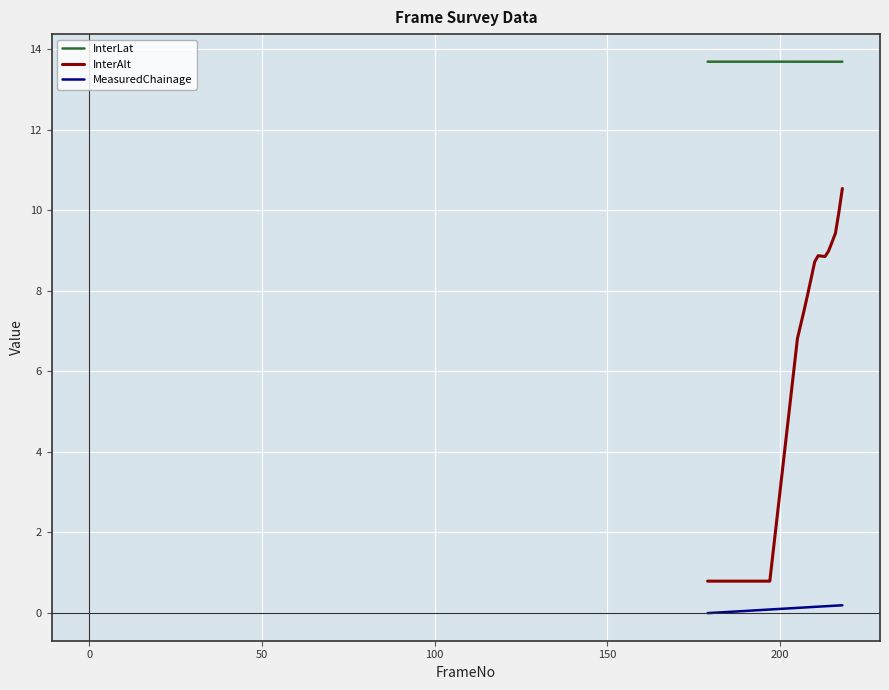

Rank the series by their maximum value, from highest to lowest.

InterLat, InterAlt, MeasuredChainage